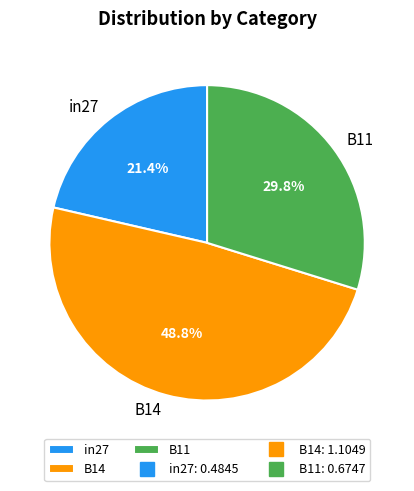

To the nearest percent, what is the difference between the in27 and B11 slice percentages?

8%